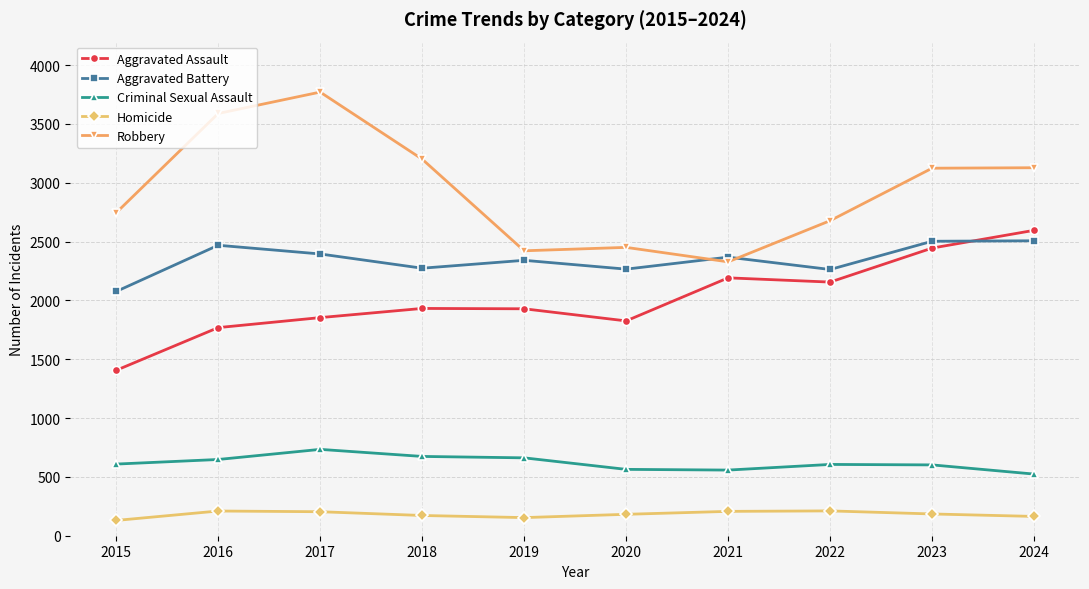

Where is Robbery nearest to the value 3049?

2023